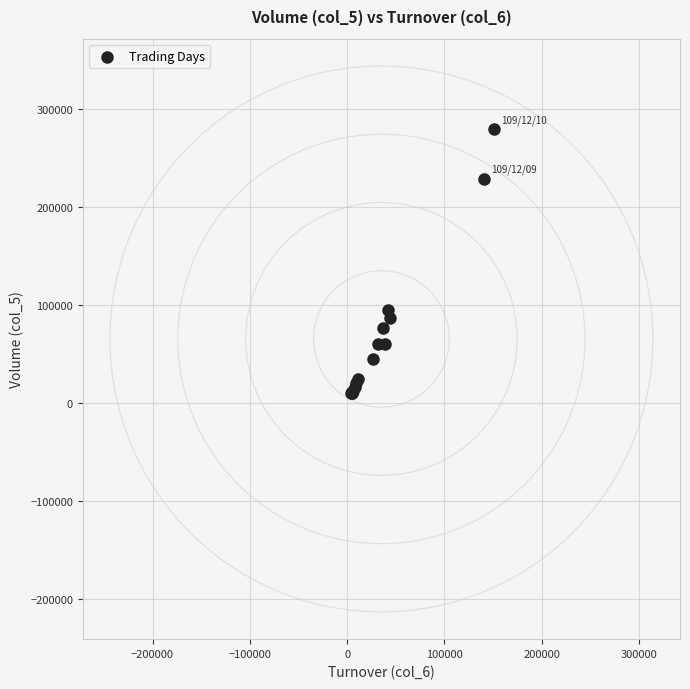

What Y value in the scatter plot is closest to 145000?

95000